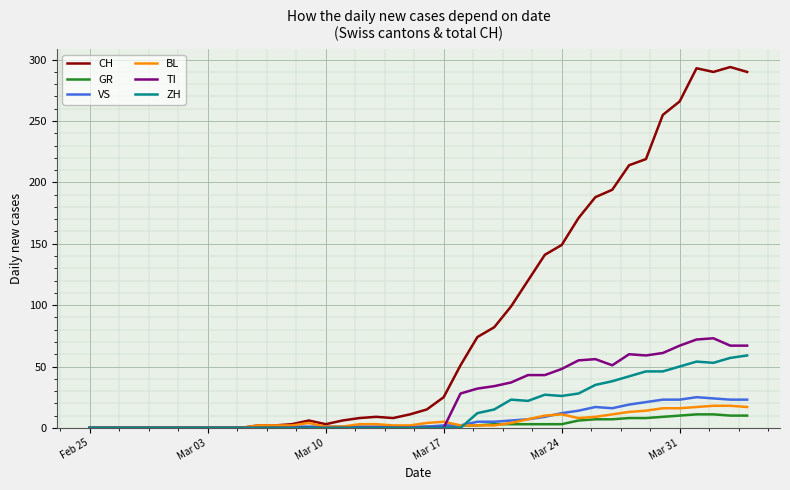

Does the chart have visible grid lines?

Yes